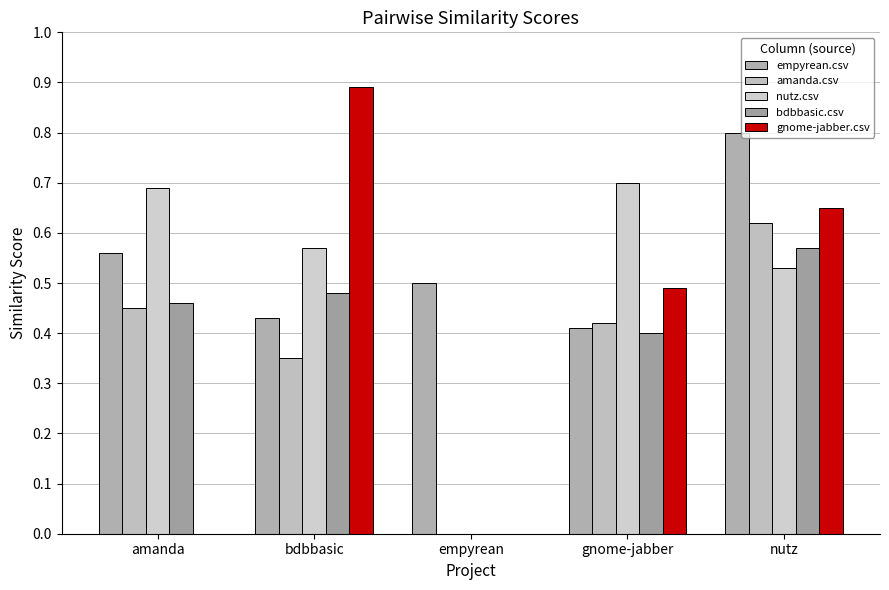

Reading left to right, list all the values displayed in this chart.

empyrean.csv: 0.6	0.4	0.5	0.4	0.8
amanda.csv: 0.5	0.3	0.0	0.4	0.6
nutz.csv: 0.7	0.6	0.0	0.7	0.5
bdbbasic.csv: 0.5	0.5	0.0	0.4	0.6
gnome-jabber.csv: 0.0	0.9	0.0	0.5	0.7